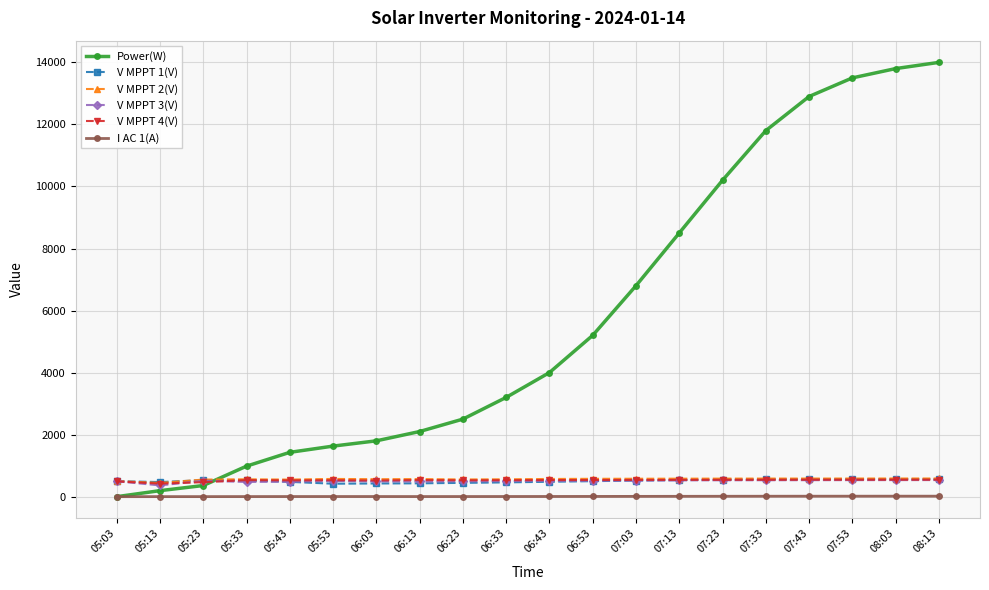

Is it true that V MPPT 4(V) equals 521.2 at 06:03?

True